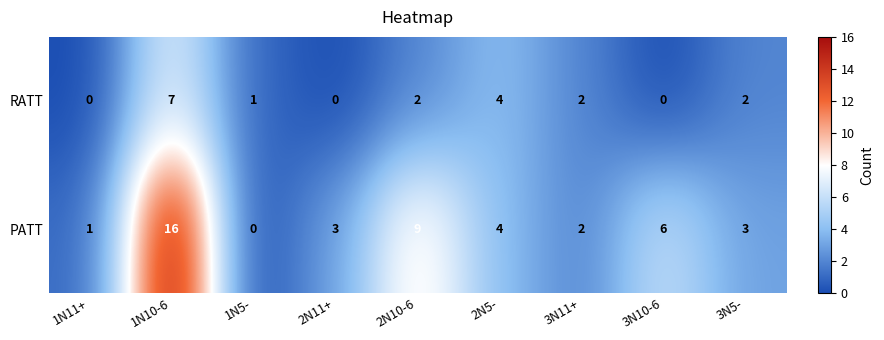

What is the sum of the RATT values at 2N5- and 3N5-?

6